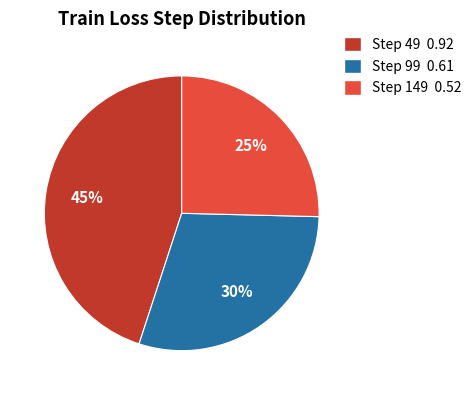

Is there a majority slice in this chart?

No